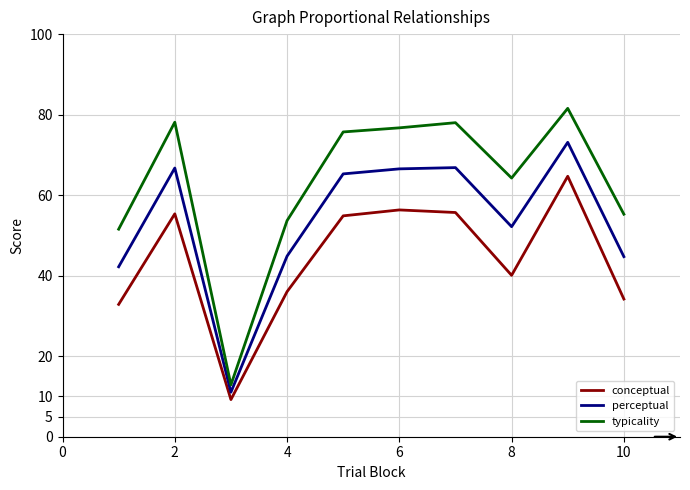

What are all the series names shown in the legend?

conceptual, perceptual, typicality